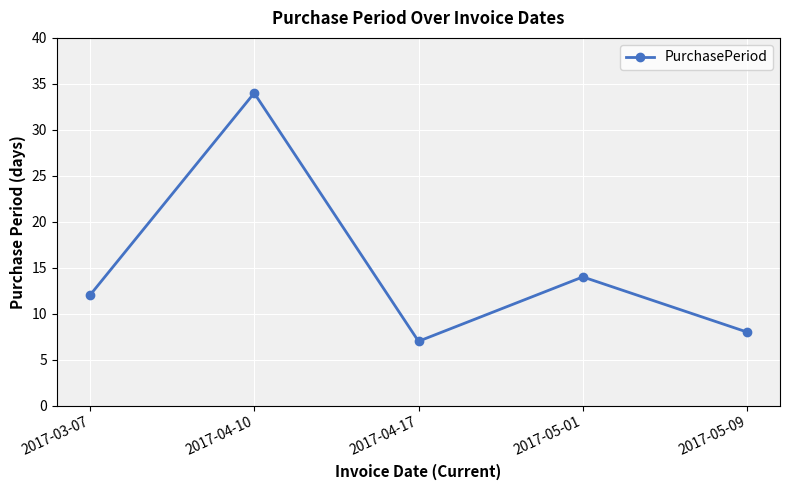

What is the ratio of the value at 2017-03-07 to the value at 2017-05-01?

0.9